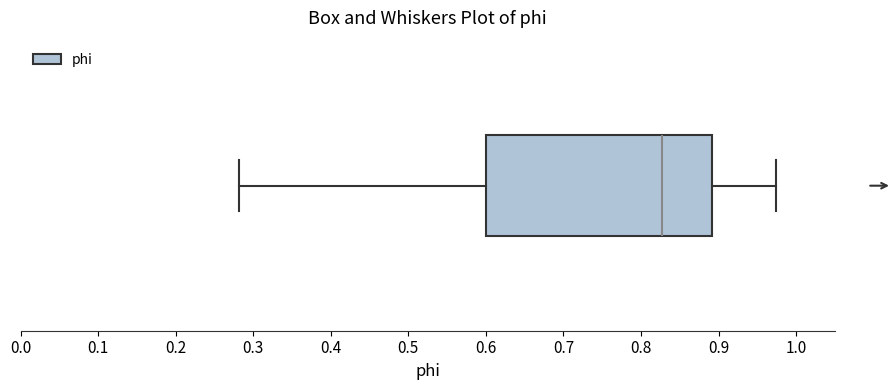

Where is the left edge of the box on the x-axis? The values are not printed on the chart, so give them approximately, as read against the axis.

0.60